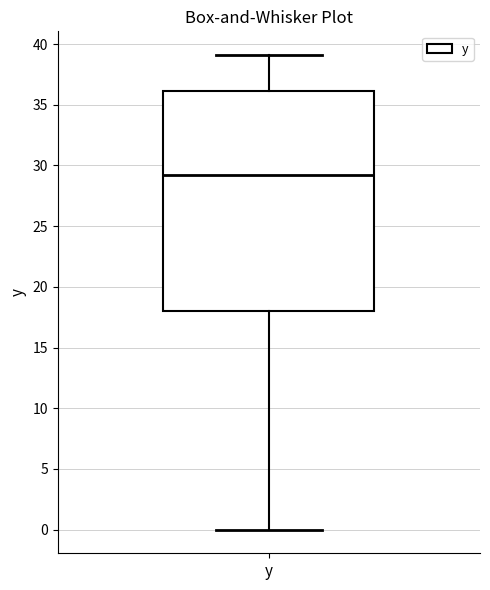

Transcribe this box plot: give where the median line is, the range the box spans, and where the two whiskers end, as read against the y-axis. The values are not printed on the chart, so give them approximately, as read against the axis.

median 29, box 18 to 36, whiskers 0 to 39